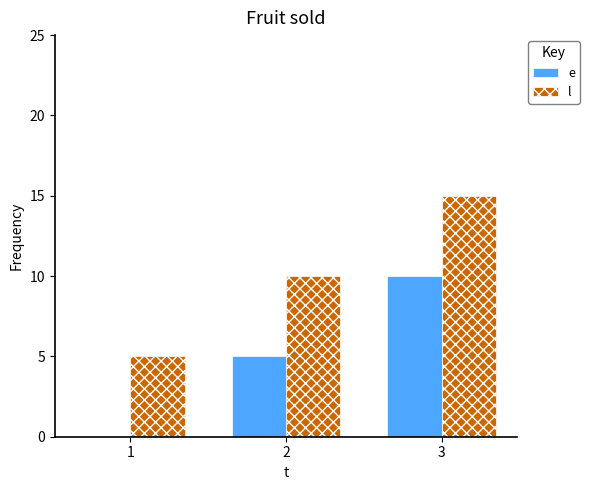

How many data points does each series have?

3